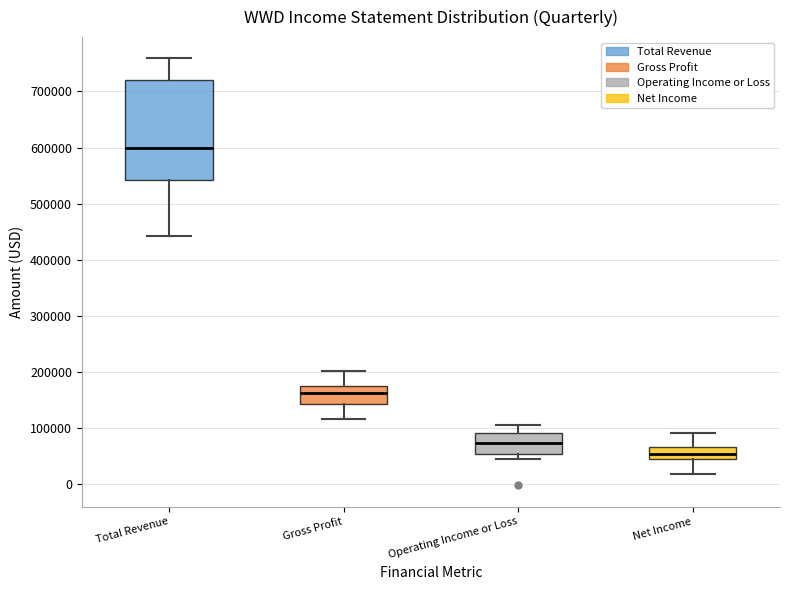

Which box's median line is the highest?

Total Revenue